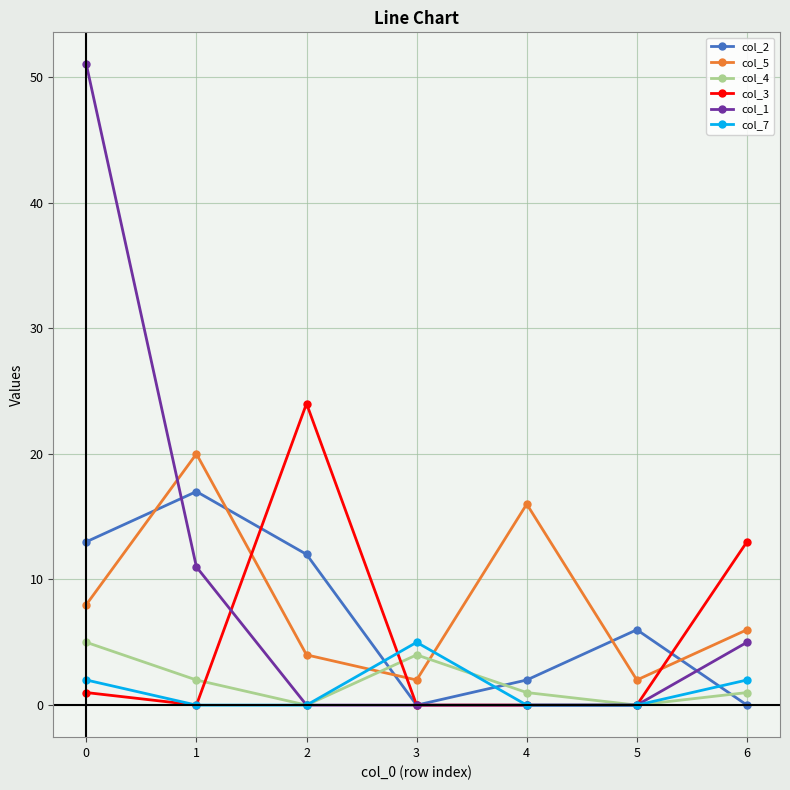

Which series has the widest spread of values?

col_1